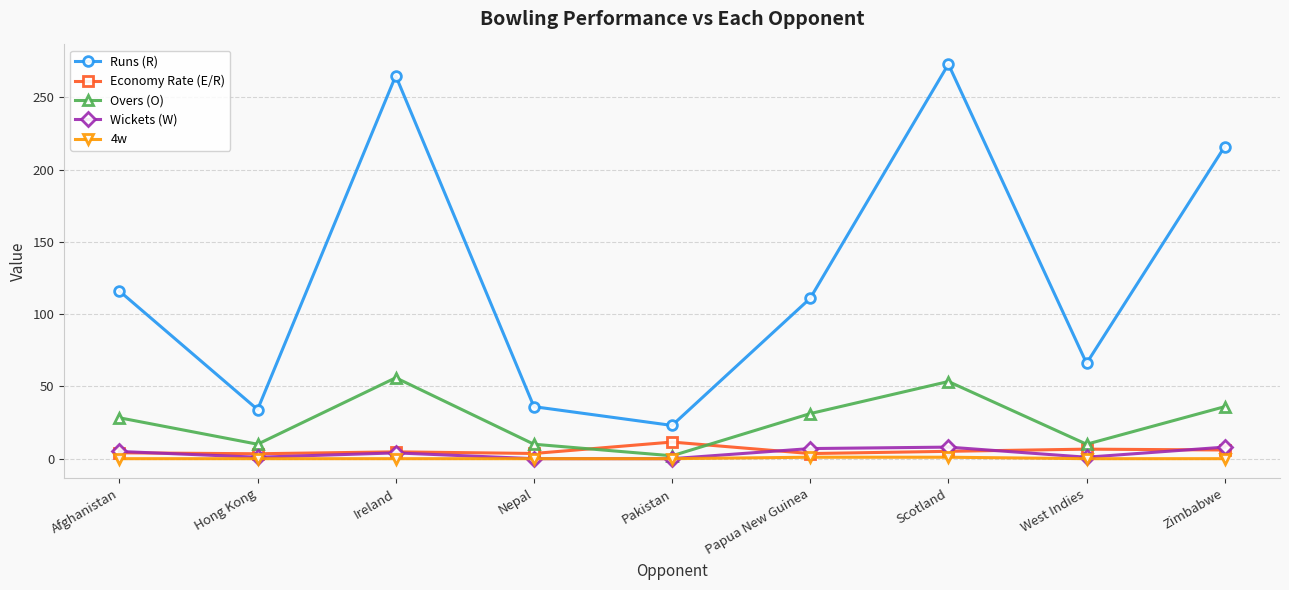

Is it true that Economy Rate (E/R) equals 11.5 at Pakistan?

True